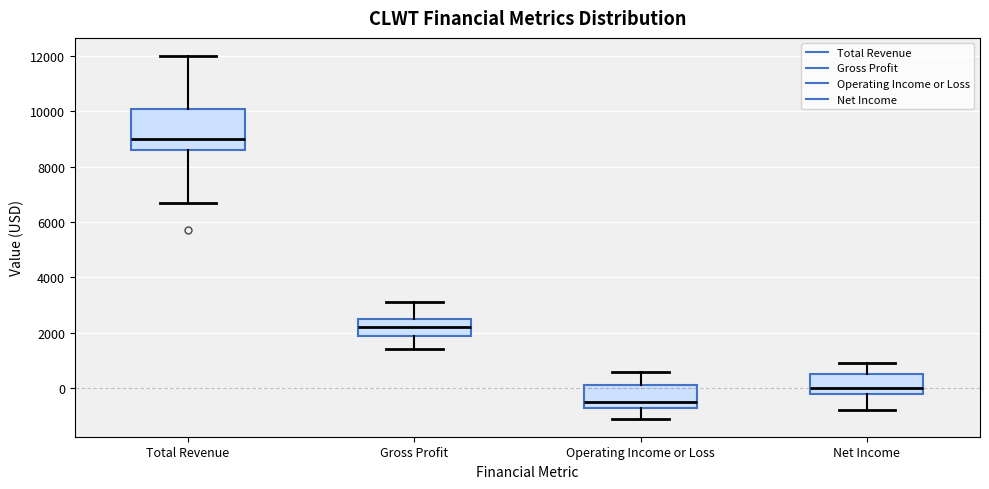

Which box has the highest median line?

Total Revenue